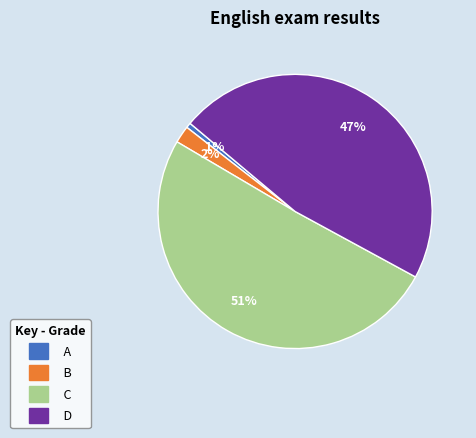

Combined, do C and D account for over 50%?

Yes